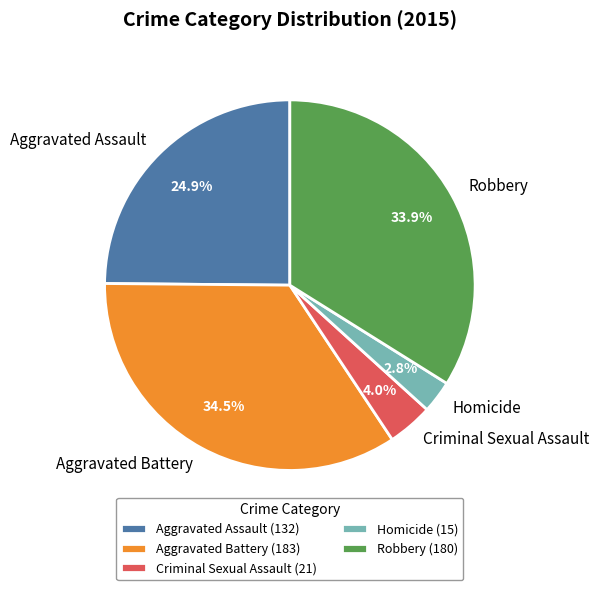

True or false: Robbery accounts for 34% of the total.

True